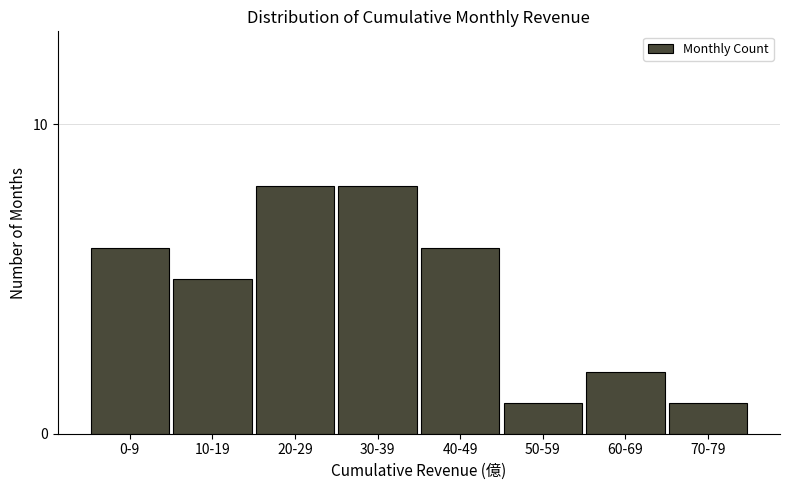

Reading left to right, transcribe all the data shown in this chart.

0-9=6	10-19=5	20-29=8	30-39=8	40-49=6	50-59=1	60-69=2	70-79=1